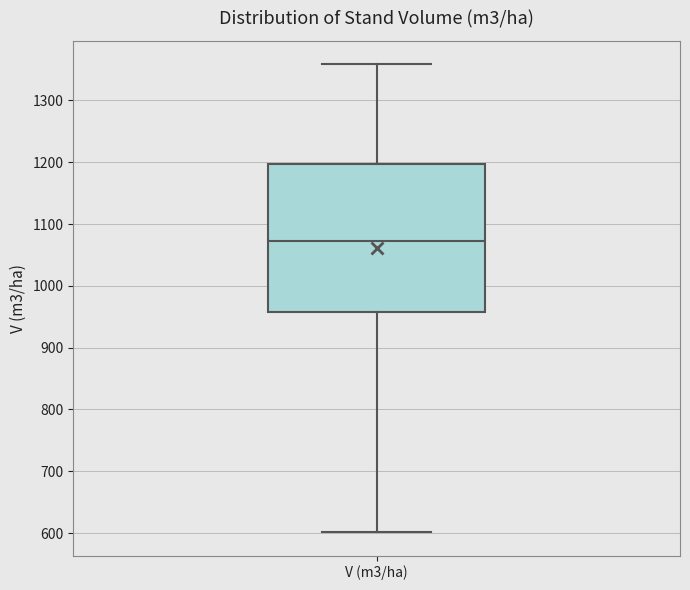

Transcribe this box plot: give where the median line is, the range the box spans, and where the two whiskers end, as read against the y-axis. The values are not printed on the chart, so give them approximately, as read against the axis.

median 1070, box 960 to 1200, whiskers 600 to 1360